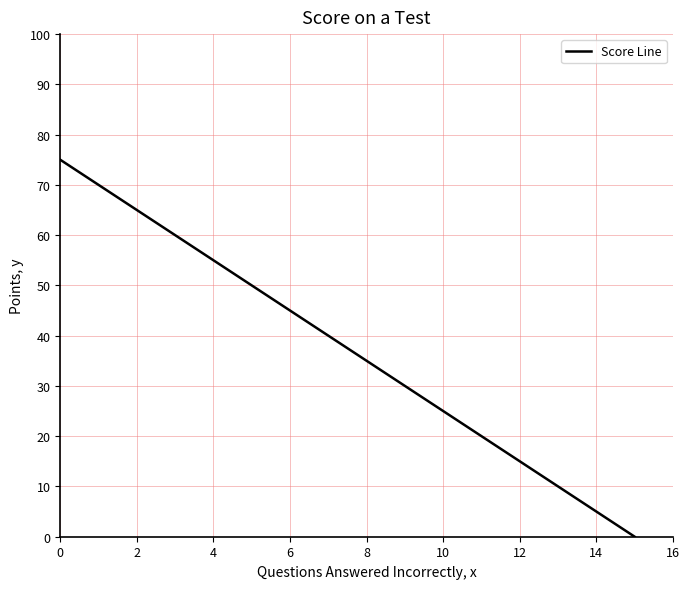

True or false: the data has more than 1 interior local peaks.

False